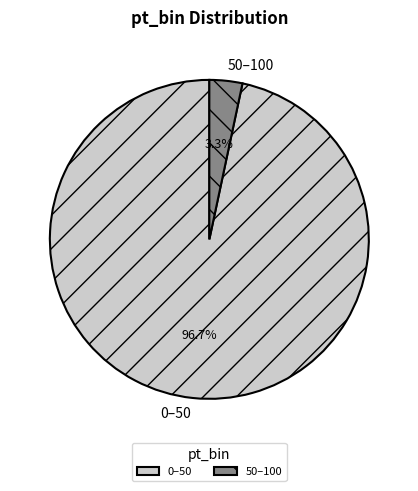

What is the smallest slice in the pie chart?

50–100